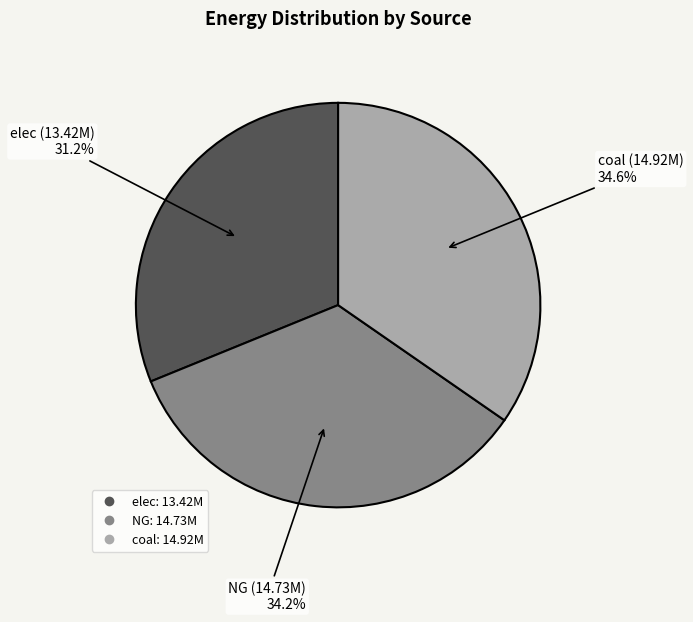

The NG slice represents 46% of the pie. True or false?

False